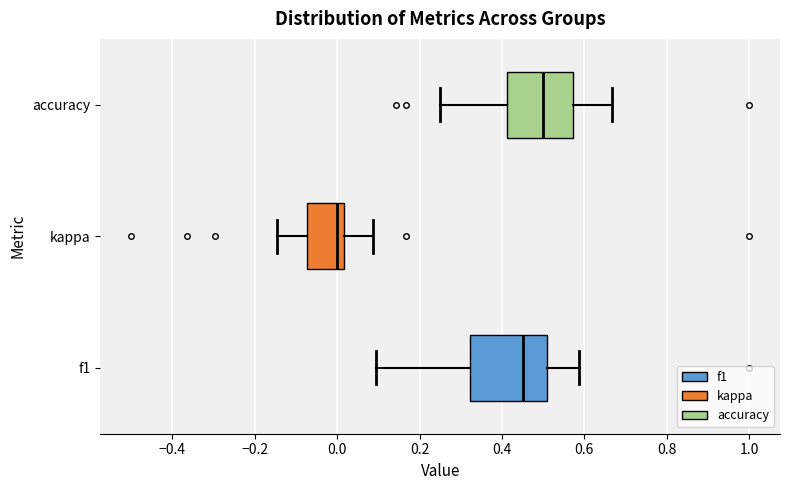

Where is the left edge of the box for accuracy on the x-axis? The values are not printed on the chart, so give them approximately, as read against the axis.

0.42